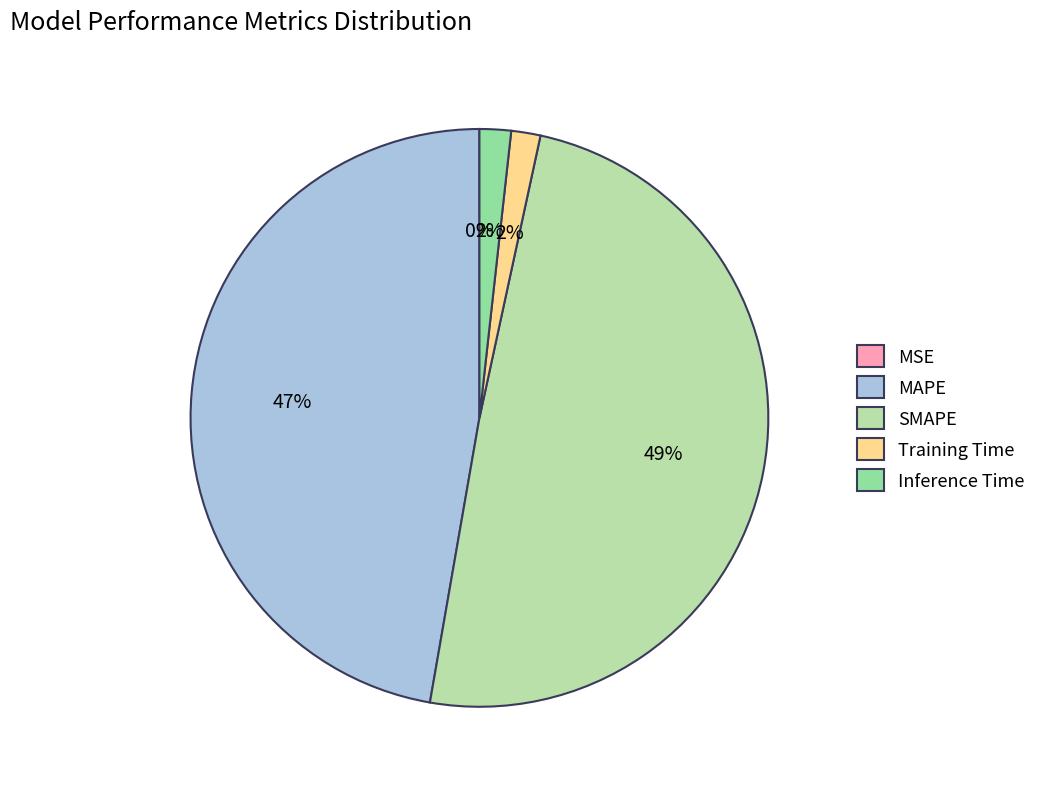

To the nearest percent, what is the average slice percentage?

20%